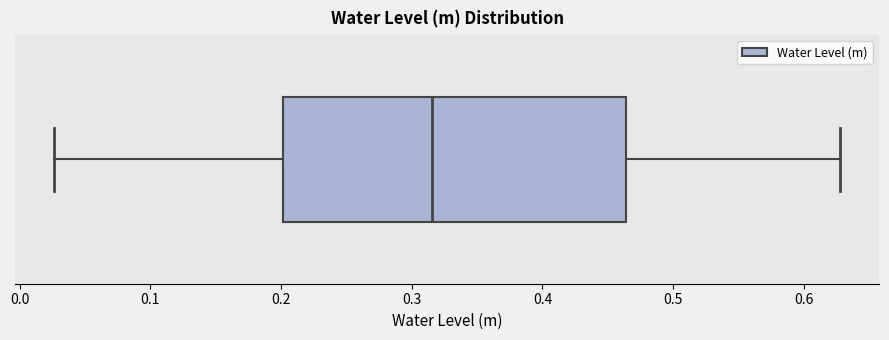

Where does the median line of the box sit on the x-axis? The values are not printed on the chart, so give them approximately, as read against the axis.

0.32